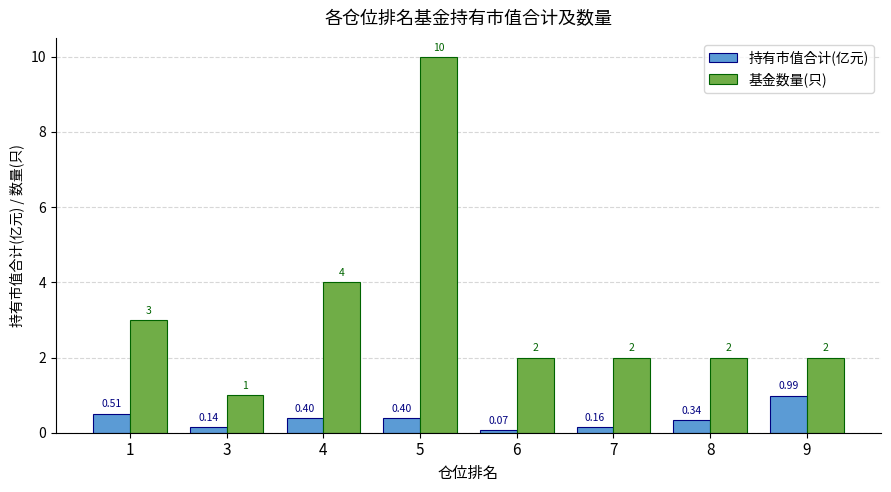

What is the difference between the maximum and minimum values in the 基金数量(只) series?

9.0